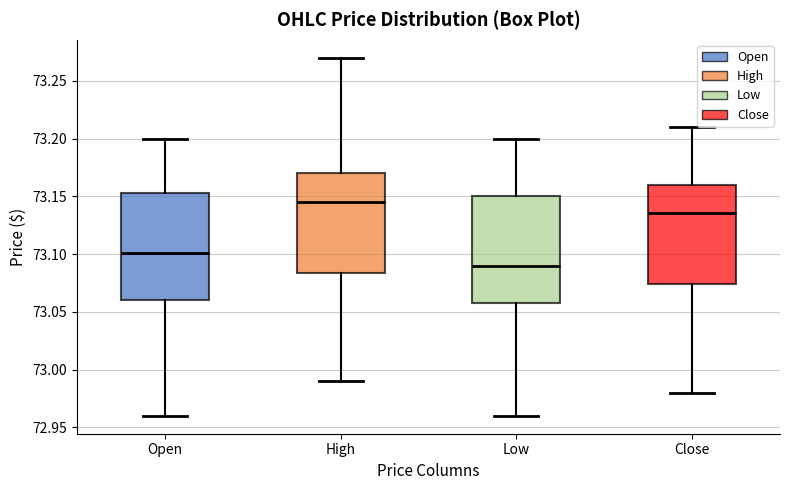

Reading left to right, transcribe this box plot: for each box, give where its median line is, the range the box spans, and where its two whiskers end, as read against the y-axis. The values are not printed on the chart, so give them approximately, as read against the axis.

Open: median 73.100, box 73.060 to 73.155, whiskers 72.960 to 73.200
High: median 73.145, box 73.085 to 73.170, whiskers 72.990 to 73.270
Low: median 73.090, box 73.060 to 73.150, whiskers 72.960 to 73.200
Close: median 73.135, box 73.075 to 73.160, whiskers 72.980 to 73.210